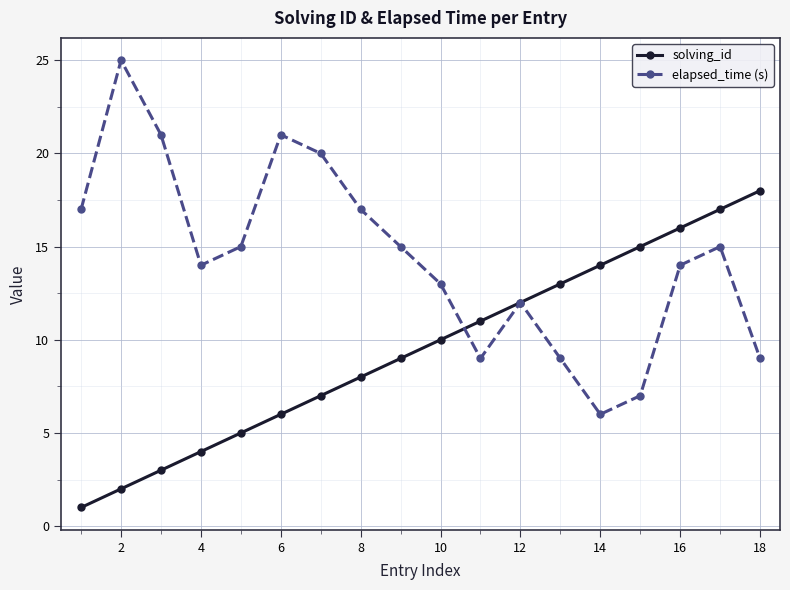

Rank the series by their average value, from highest to lowest.

elapsed_time (s), solving_id